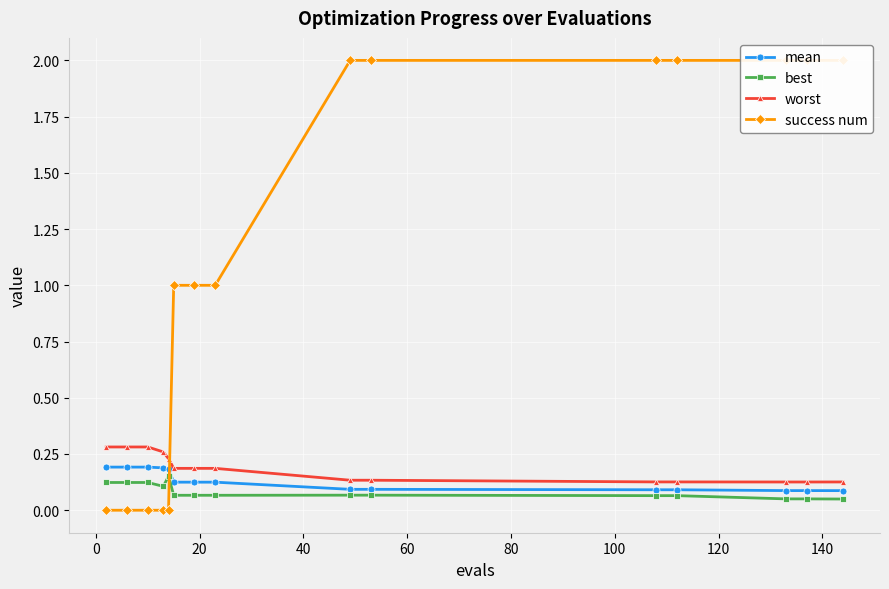

True or false: best and worst intersect in this chart.

False